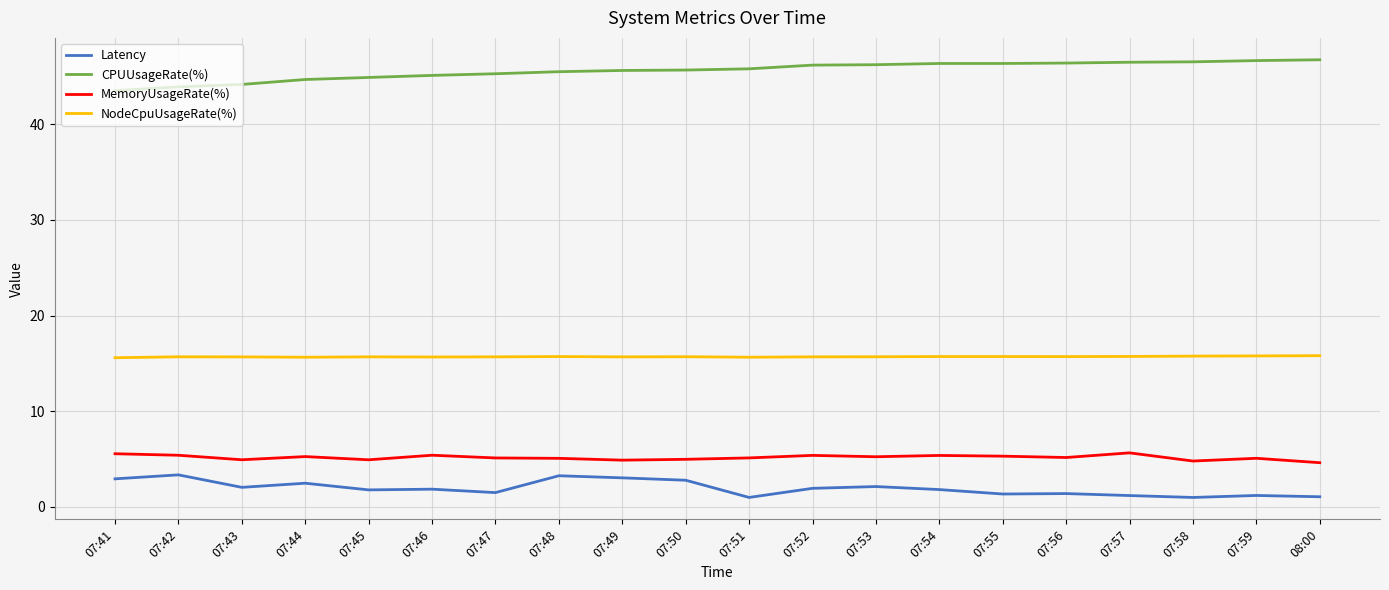

Count the NodeCpuUsageRate(%) values in the range 15 to 16.

20